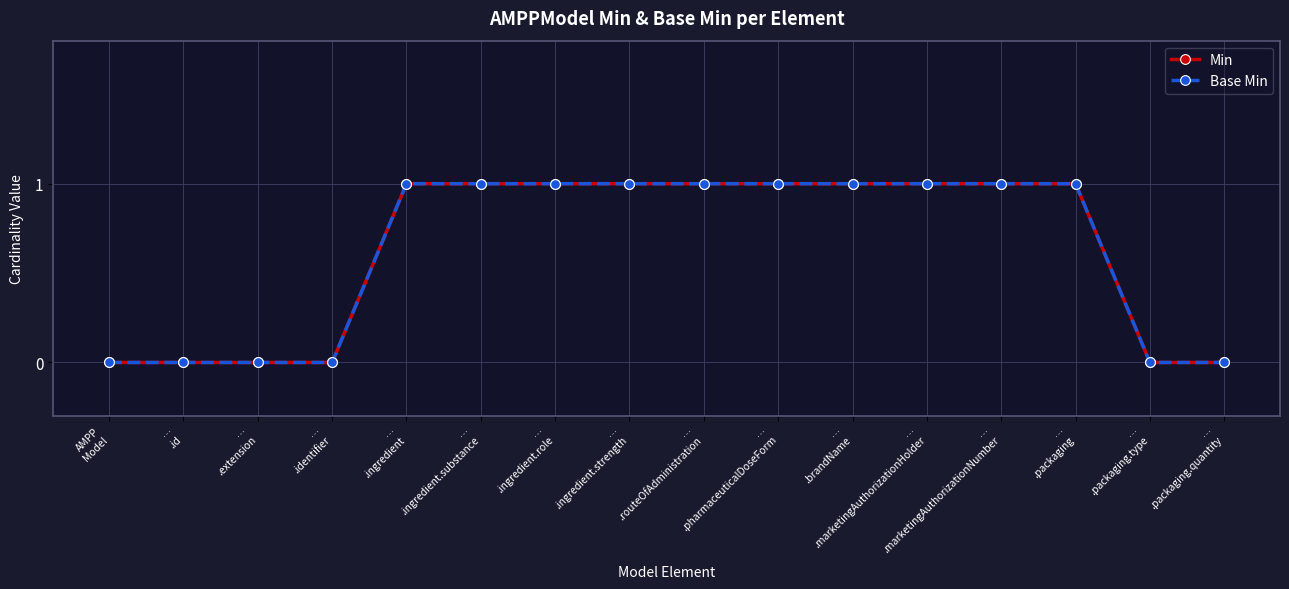

Is it true that Base Min equals 1 at …
.brandName?

True